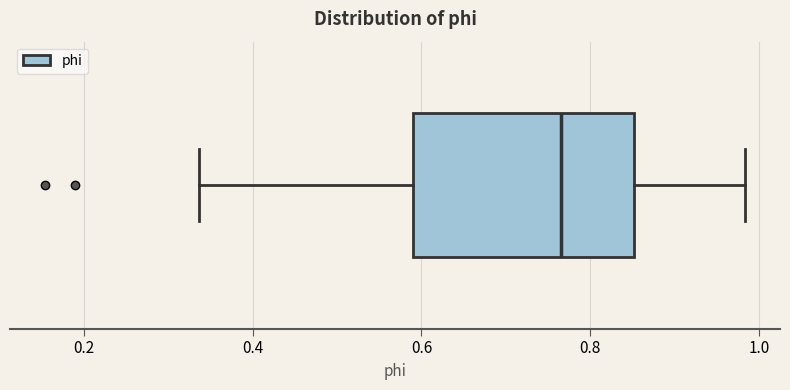

Read this box plot against the x-axis: the position of the median line, the range covered by the box, and the ends of both whiskers. The values are not printed on the chart, so give them approximately, as read against the axis.

median 0.76, box 0.58 to 0.86, whiskers 0.34 to 0.98